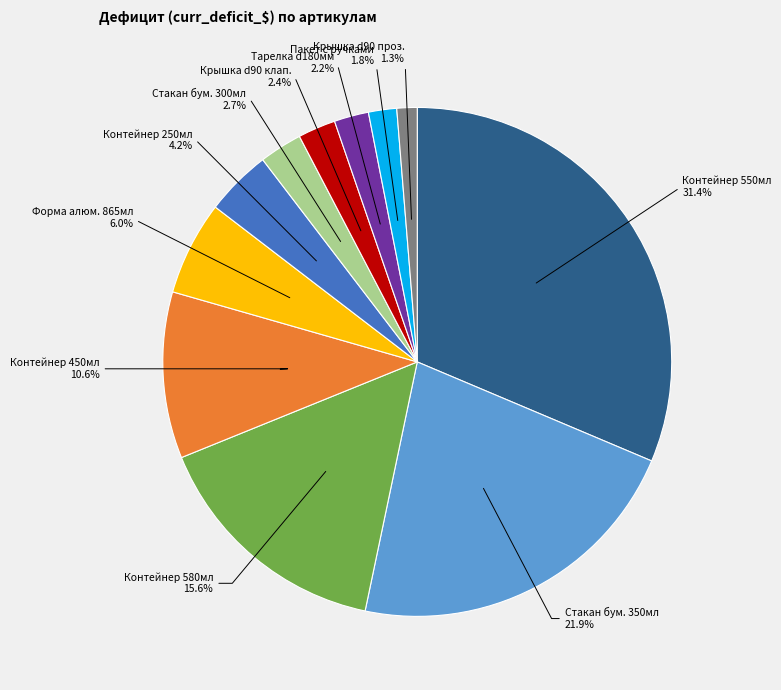

Which category has the smallest portion of the pie?

Крышка d90 проз.